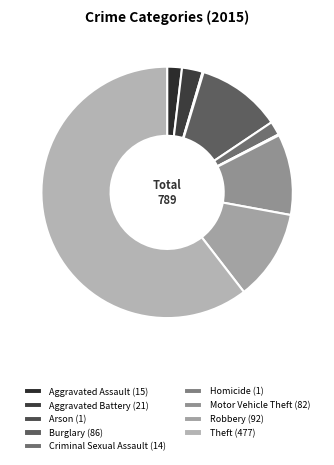

What percentage is the Criminal Sexual Assault slice, to the nearest percent?

2%